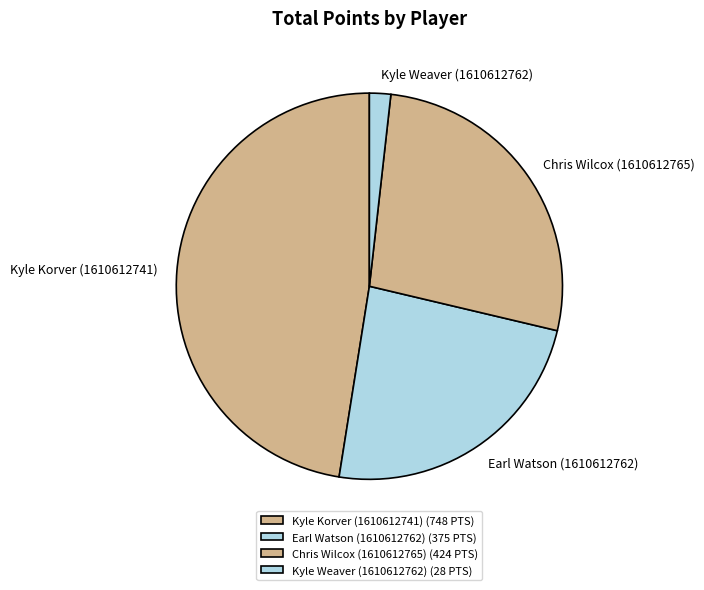

Combined, do Kyle Weaver (1610612762) and Kyle Korver (1610612741) account for over 50%?

No